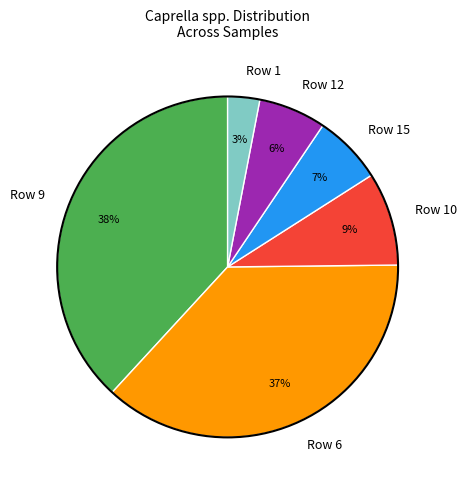

Which category has the smallest portion of the pie?

Row 1